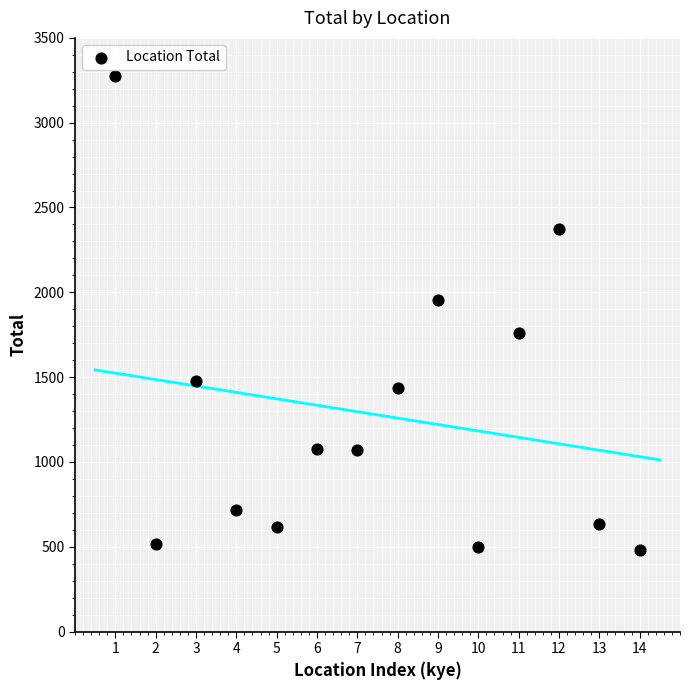

What is the range of X values (max minus min)?

13